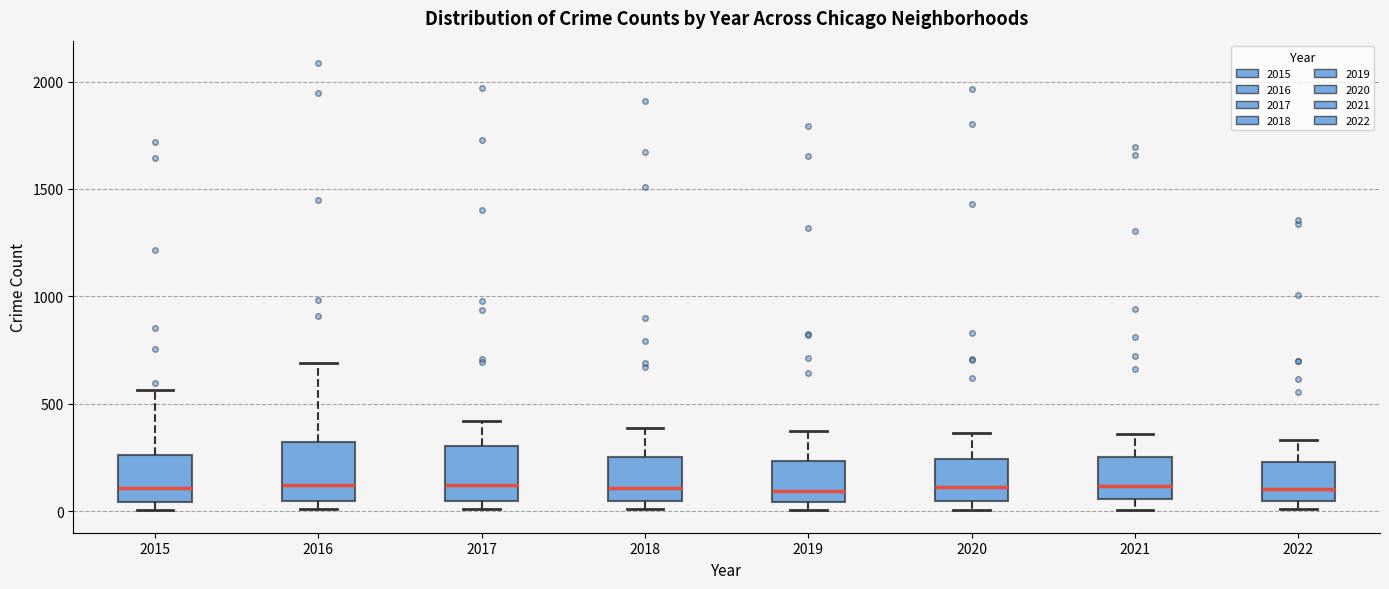

Where is the upper edge of the box at x = 2020 on the y-axis? The values are not printed on the chart, so give them approximately, as read against the axis.

250